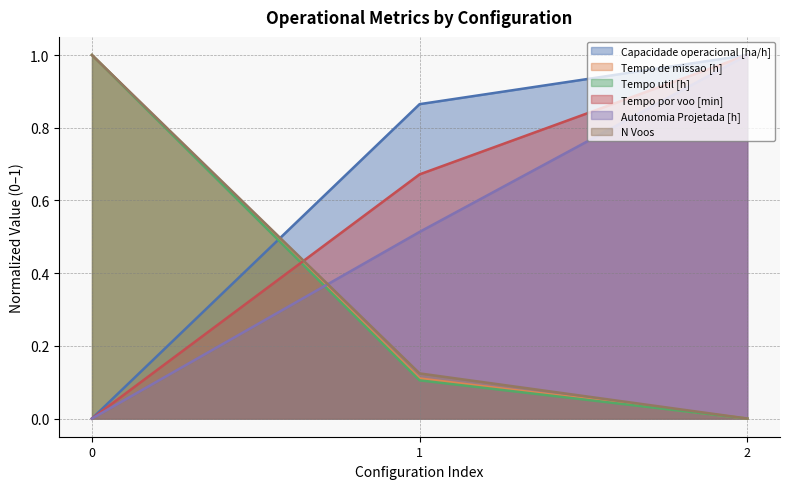

True or false: Tempo por voo [min] has a value of -0.6 at 0.

False